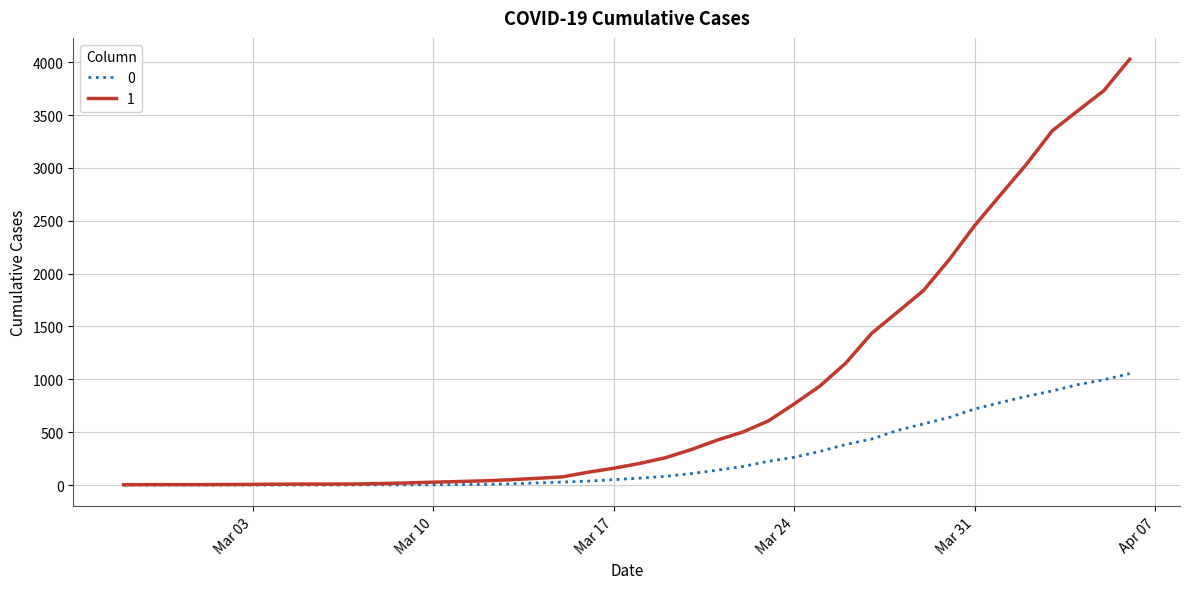

Rank the series by their maximum value, from highest to lowest.

1, 0